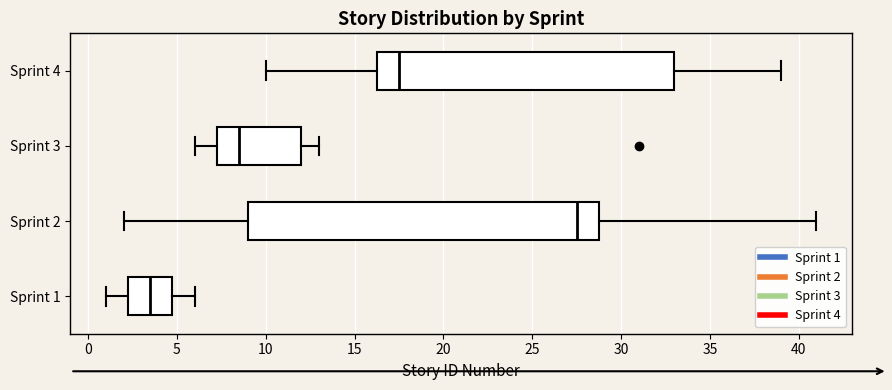

Reading bottom to top, transcribe this box plot: for each box, give where its median line is, the range the box spans, and where its two whiskers end, as read against the x-axis. The values are not printed on the chart, so give them approximately, as read against the axis.

Sprint 1: median 3.5, box 2.5 to 5.0, whiskers 1.0 to 6.0
Sprint 2: median 27.5, box 9.0 to 29.0, whiskers 2.0 to 41.0
Sprint 3: median 8.5, box 7.5 to 12.0, whiskers 6.0 to 13.0
Sprint 4: median 17.5, box 16.5 to 33.0, whiskers 10.0 to 39.0